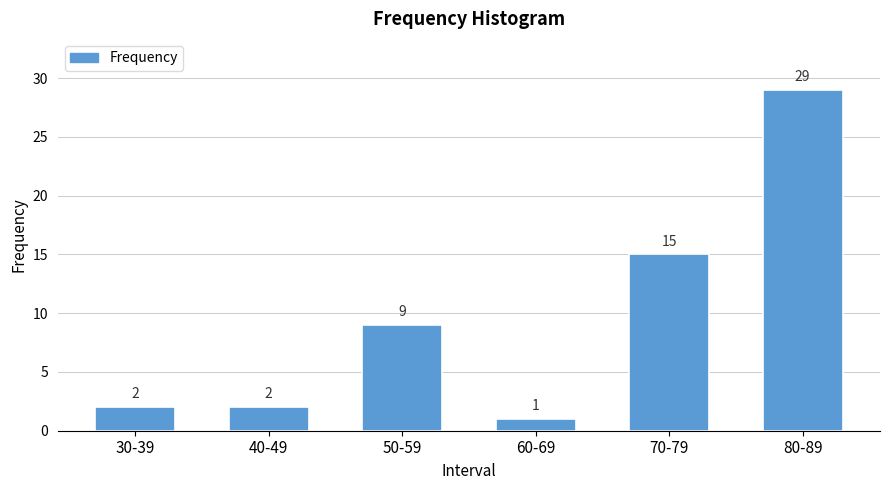

Reading right to left, extract all data points from this chart.

80-89=29	70-79=15	60-69=1	50-59=9	40-49=2	30-39=2